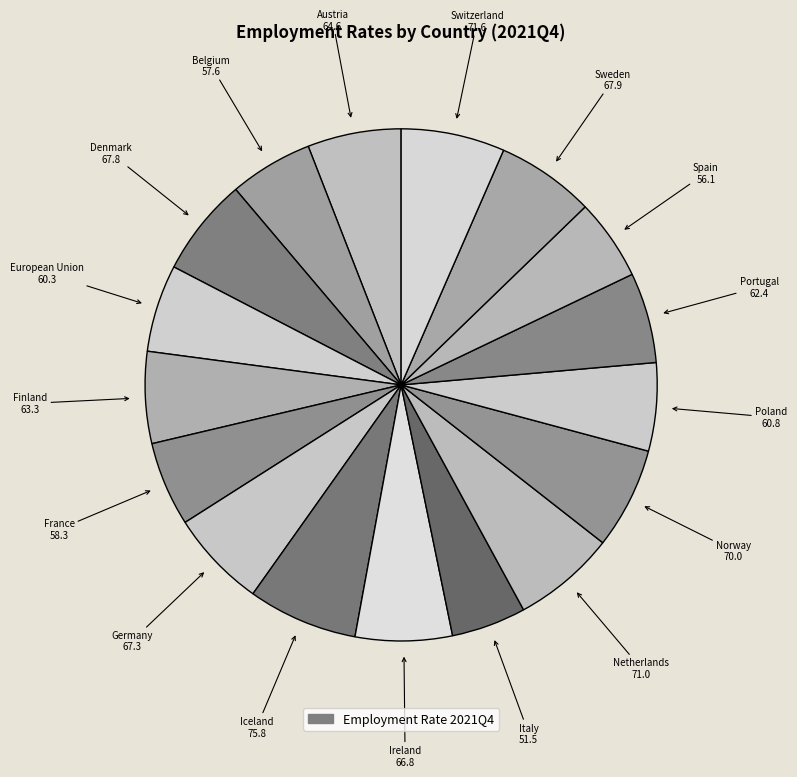

How many segments does this pie chart have?

17